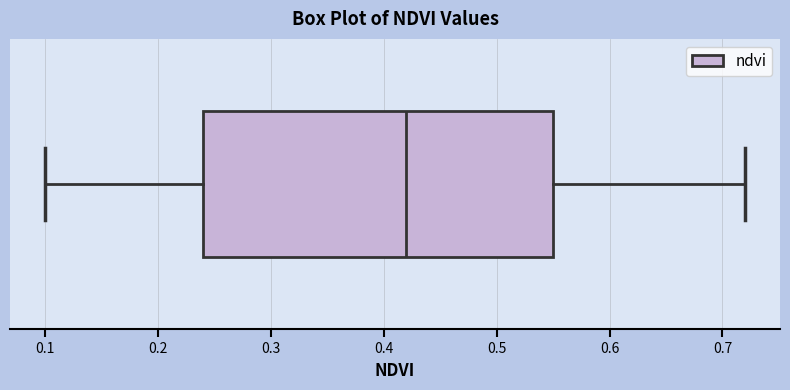

Read this box plot against the x-axis: the position of the median line, the range covered by the box, and the ends of both whiskers. The values are not printed on the chart, so give them approximately, as read against the axis.

median 0.42, box 0.24 to 0.55, whiskers 0.10 to 0.72